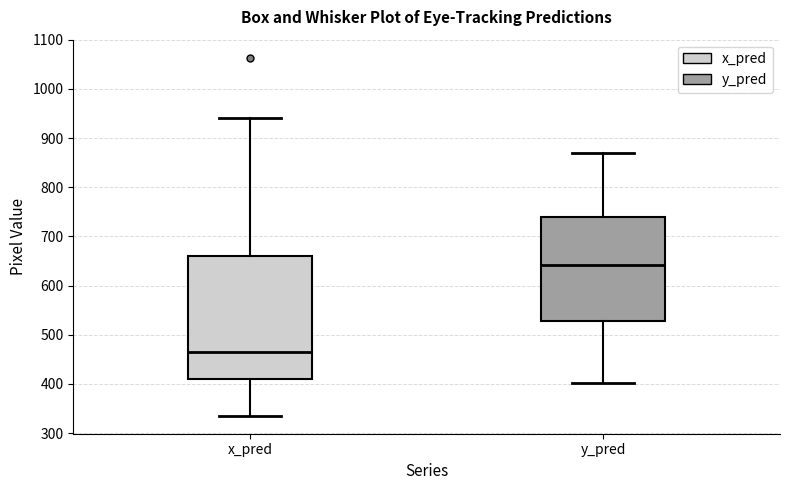

Which box's median line is the highest?

y_pred